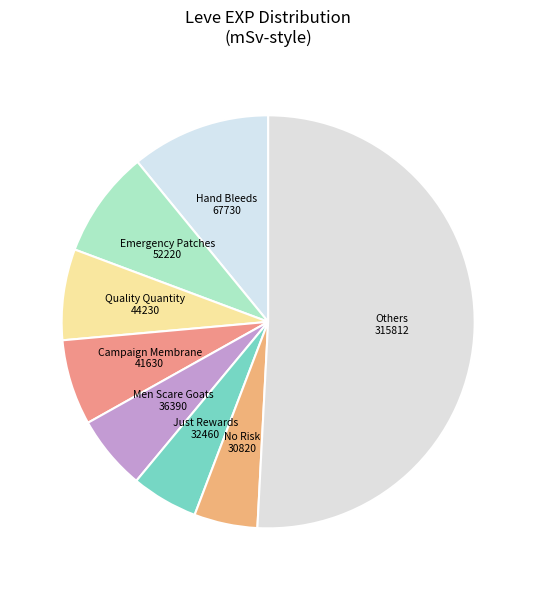

True or false: Others accounts for 40% of the total.

False